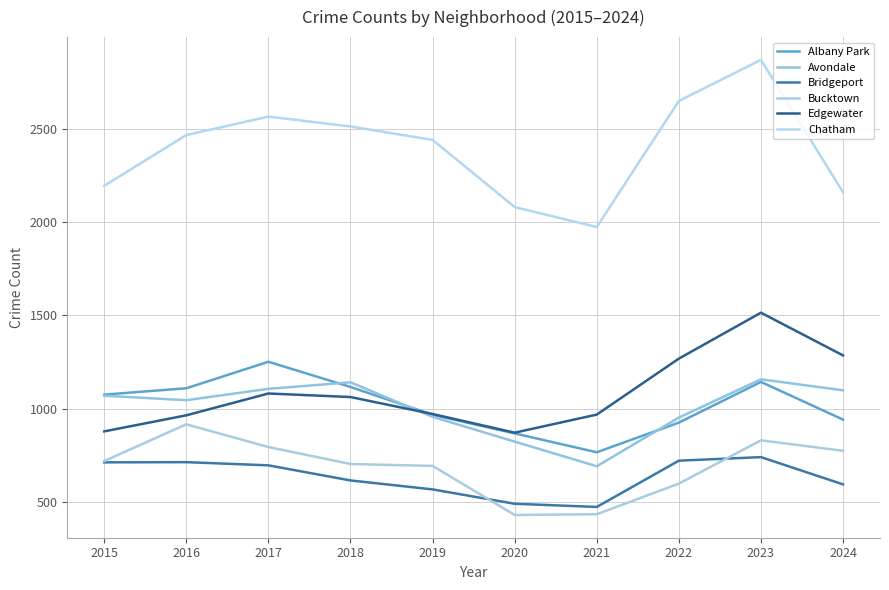

True or false: Albany Park and Chatham intersect in this chart.

False